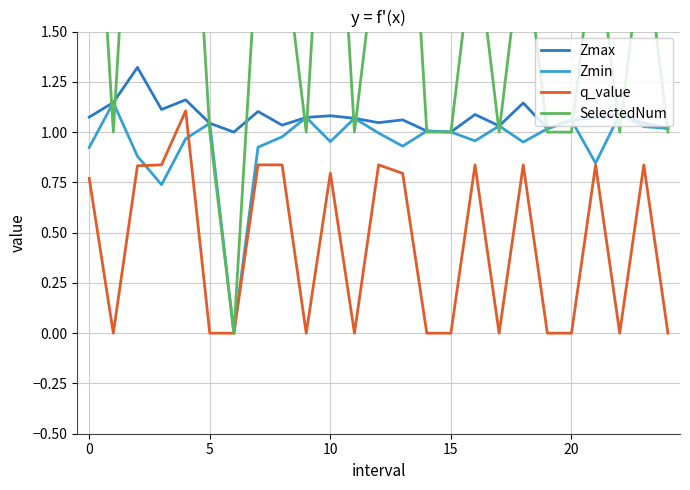

True or false: q_value and Zmax cross at least once.

False